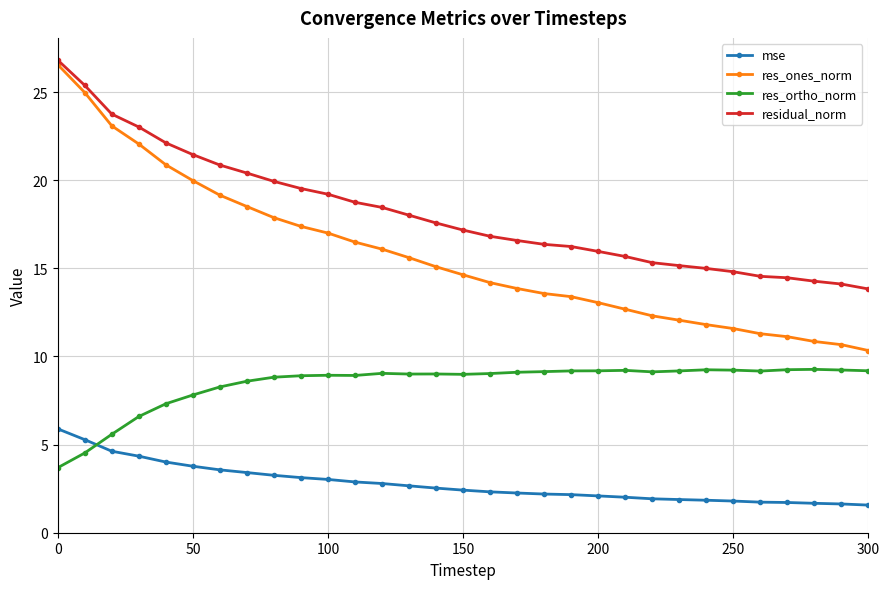

What is the value of the res_ones_norm point at the 25th from the left?

11.8